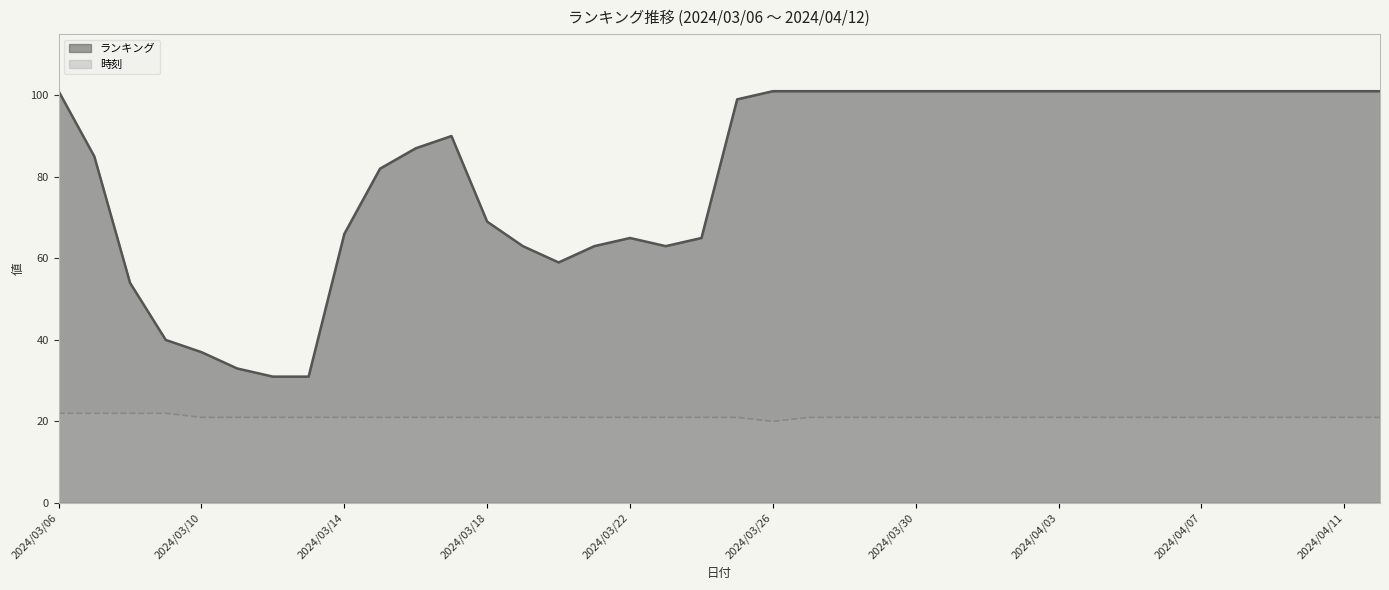

How many values in the ランキング series are below 101?

19